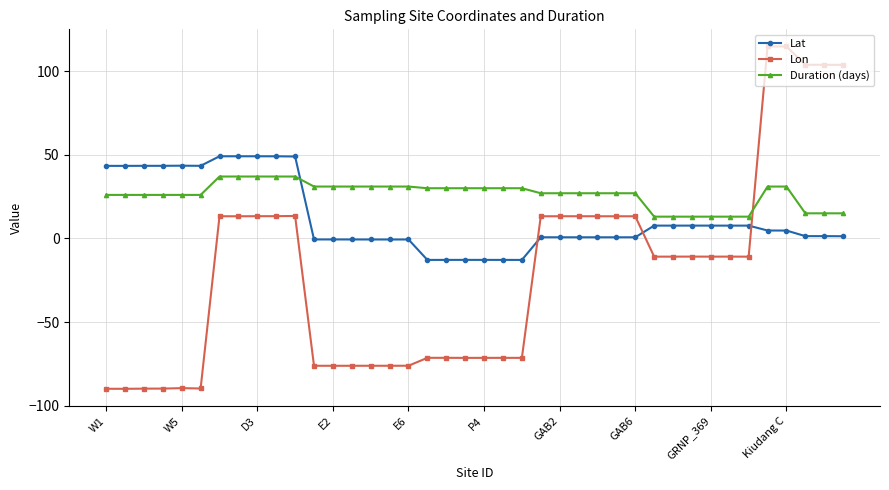

List the series in order of their overall mean, highest first.

Duration (days), Lat, Lon